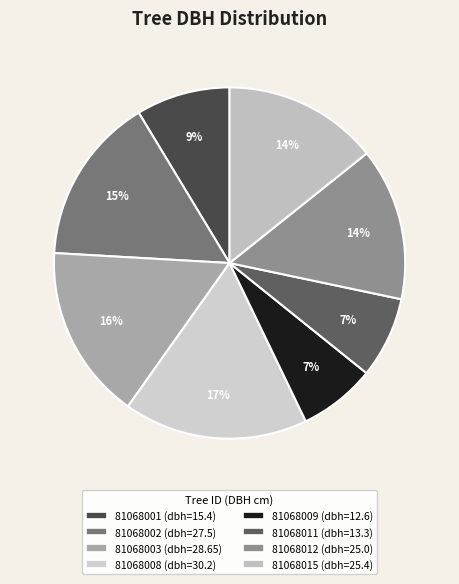

What is the change in value from 81068001 to 81068015?

+10.0